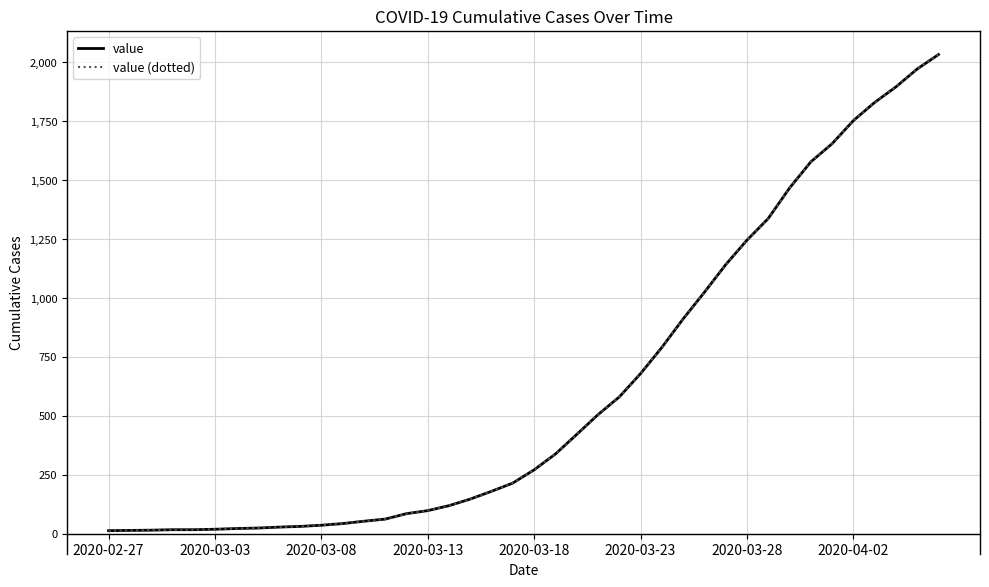

Does the chart have visible grid lines?

Yes